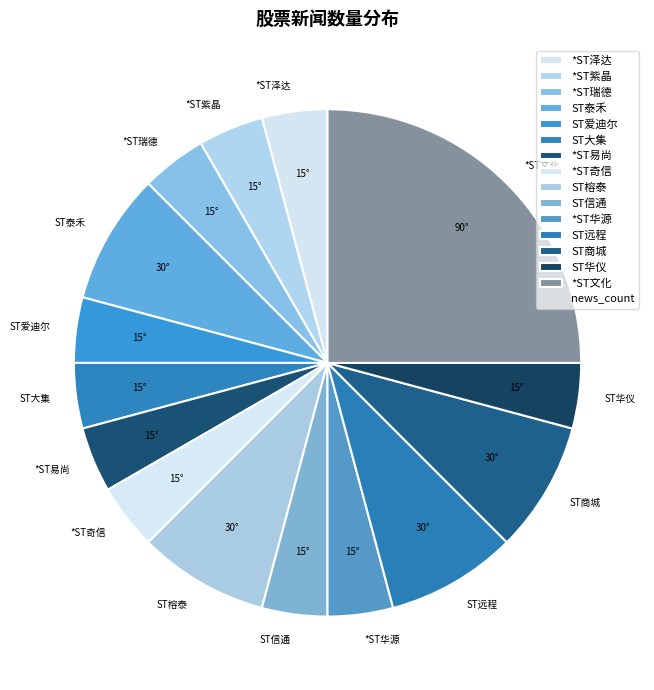

Approximately how many times larger is the value at ST远程 compared to *ST瑞德?

2.0